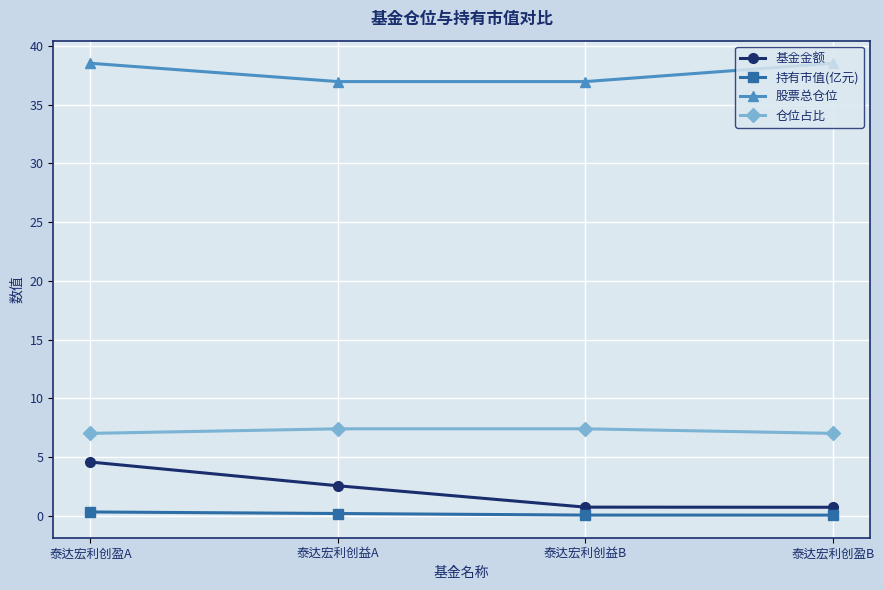

Is the value of 基金金额 at 泰达宏利创盈A greater than the value of 股票总仓位 at 泰达宏利创益A?

No